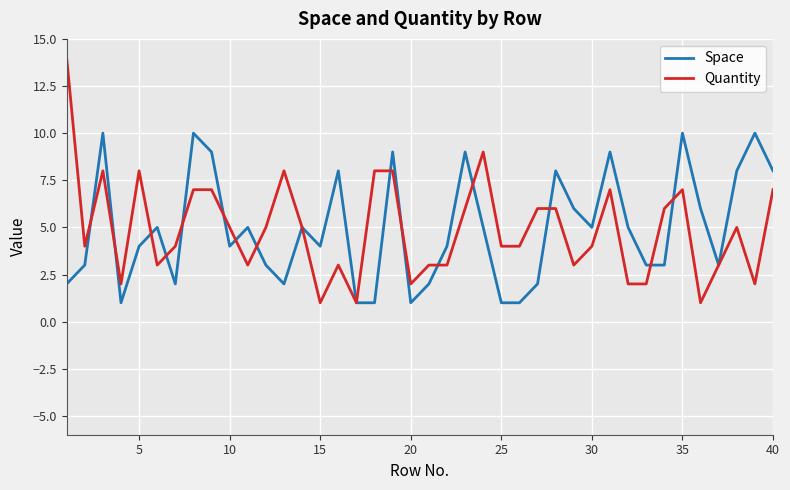

How many series are shown in this chart?

2